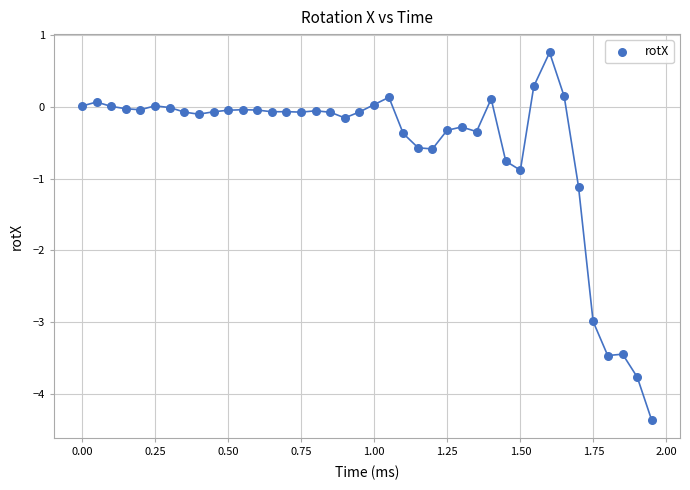

What is the range of Y values (max minus min)?

5.1